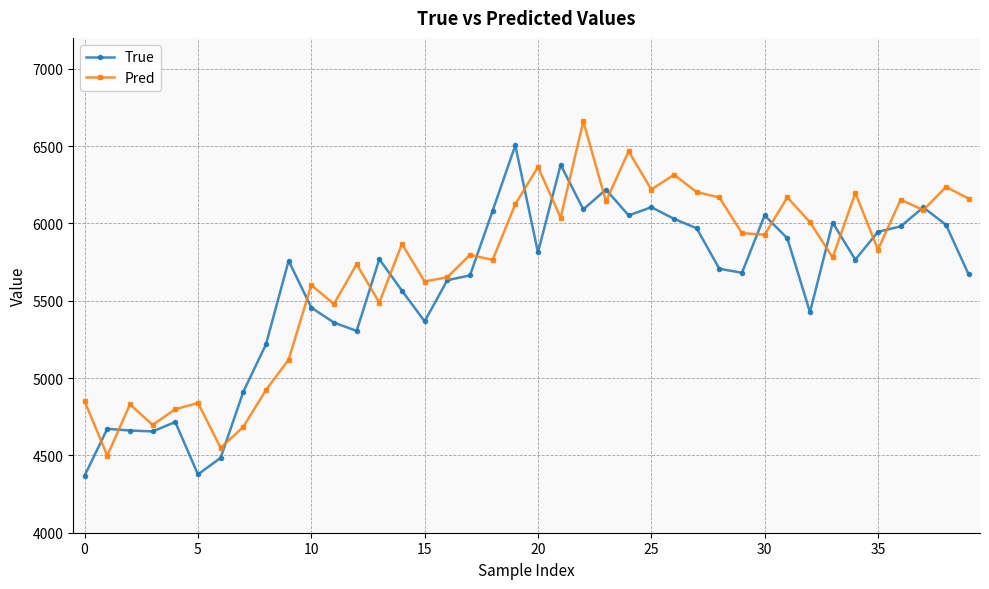

Rank the series by their maximum value, from highest to lowest.

Pred, True